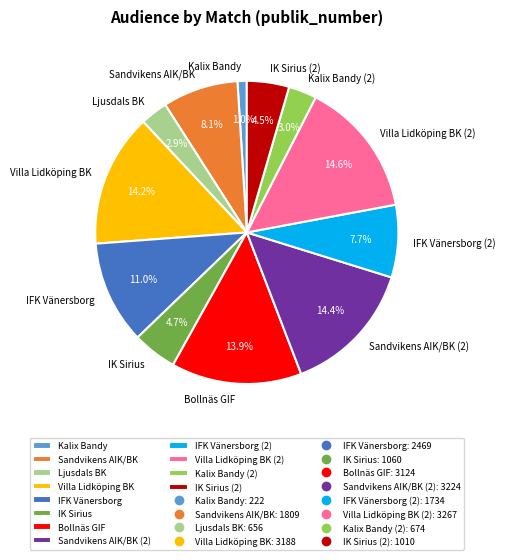

What is the total percentage of Ljusdals BK and Villa Lidköping BK?

17.1%